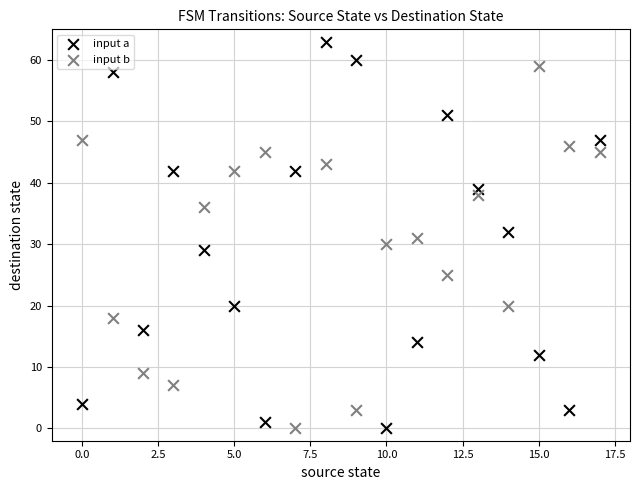

Which series has the largest Y range (max minus min)?

input a